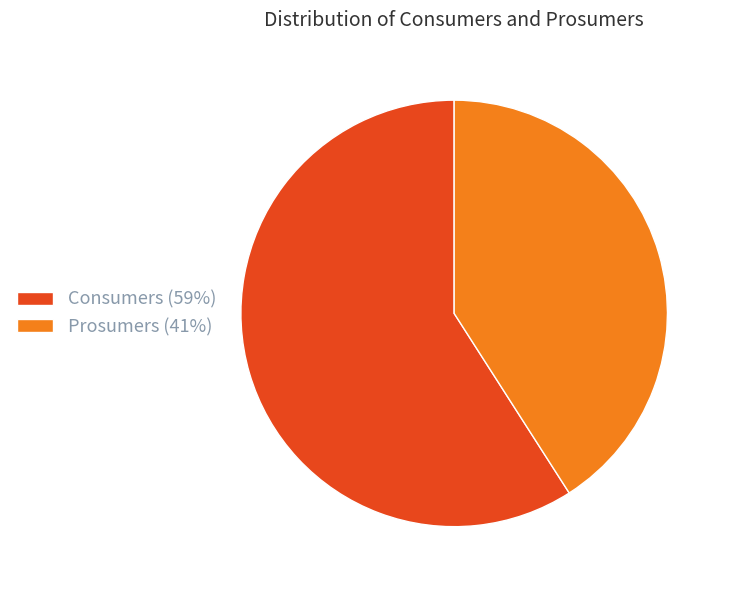

Approximately how many times larger is the value at Prosumers compared to Consumers?

0.7